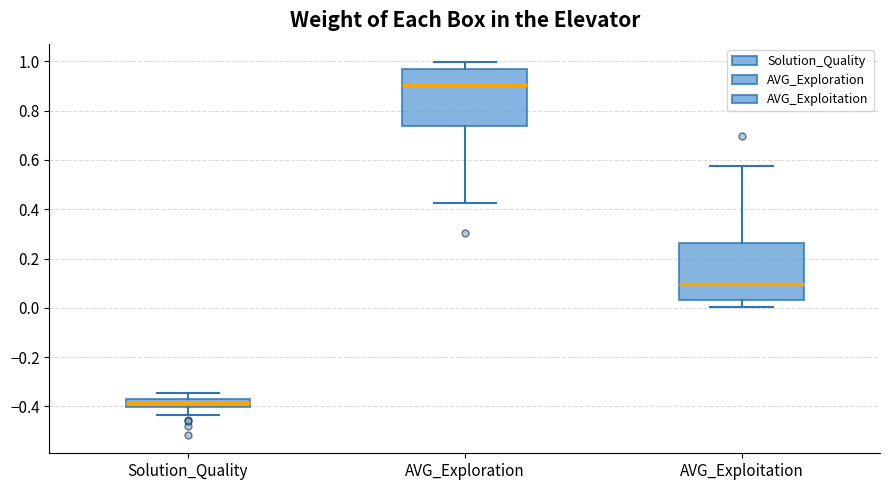

Which box has the highest median line?

AVG_Exploration